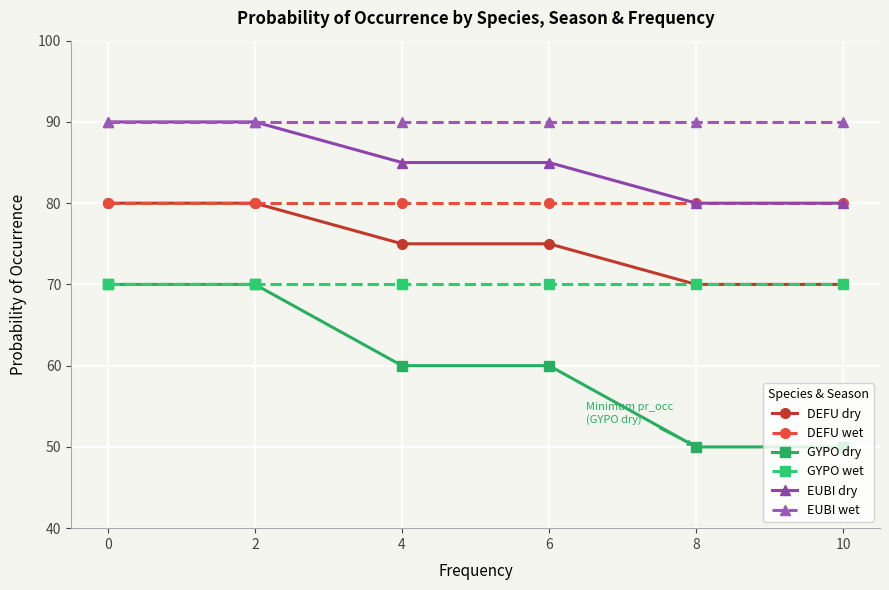

Reading right to left, extract all data points from this chart.

DEFU dry: 70	70	75	75	80	80
DEFU wet: 80	80	80	80	80	80
GYPO dry: 50	50	60	60	70	70
GYPO wet: 70	70	70	70	70	70
EUBI dry: 80	80	85	85	90	90
EUBI wet: 90	90	90	90	90	90